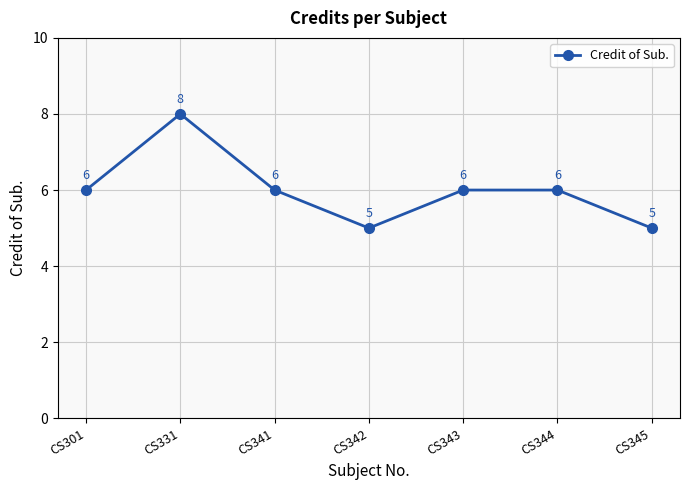

True or false: the data shows 5 at CS345.

True